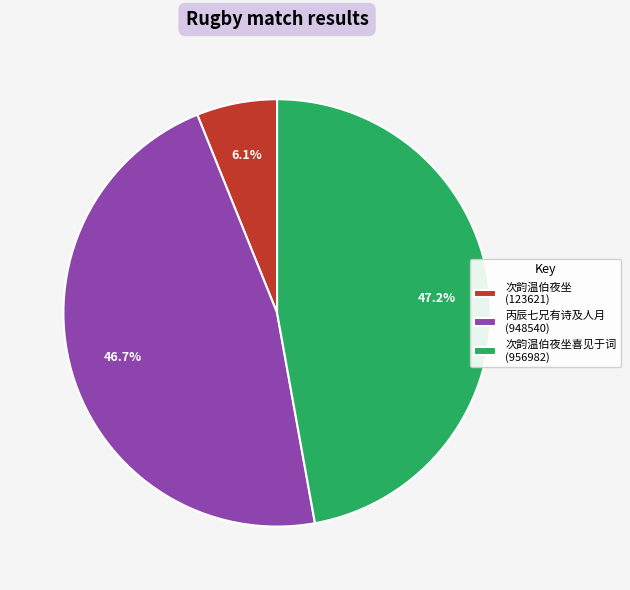

Which slice is the smallest?

次韵温伯夜坐 (123621)